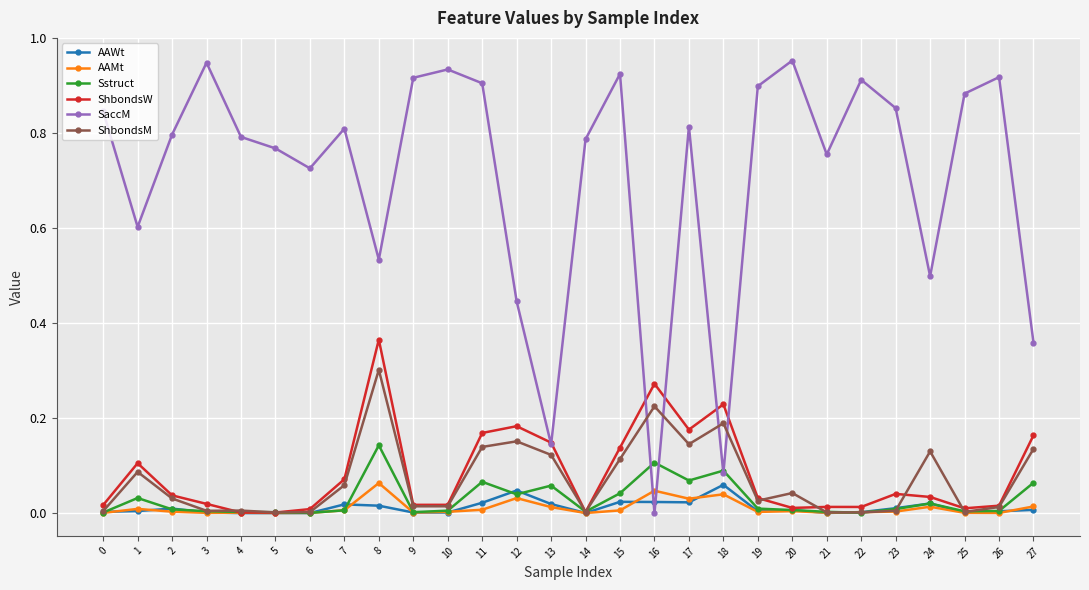

Where is the first local maximum for ShbondsM?

1